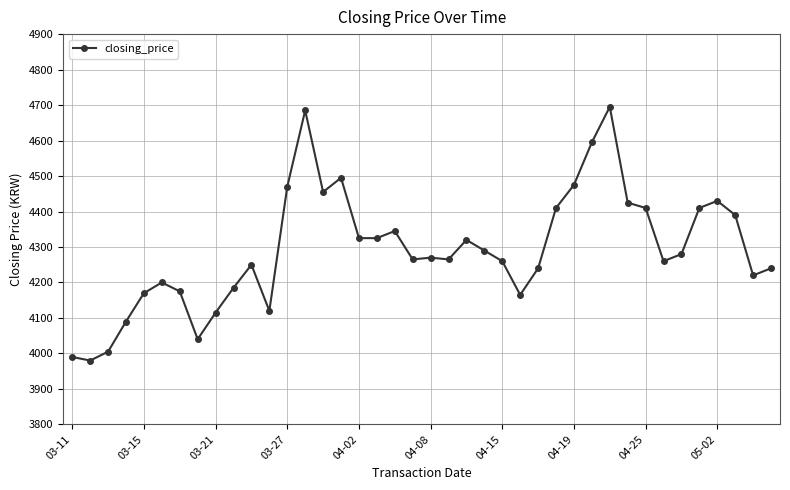

What is the sum of all values?

171735